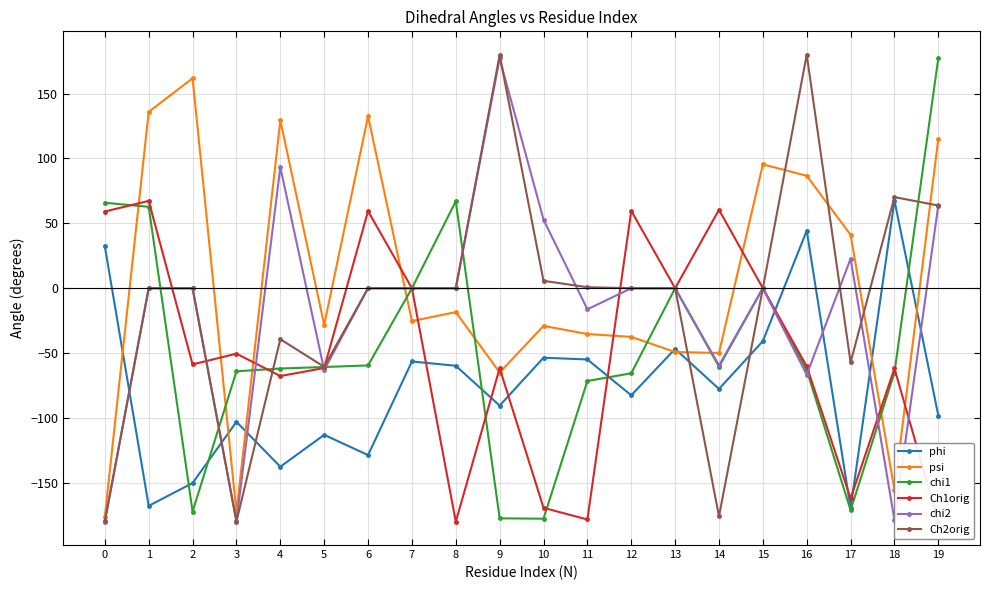

Between which two adjacent categories do chi2 and Ch1orig first intersect?

1 and 2